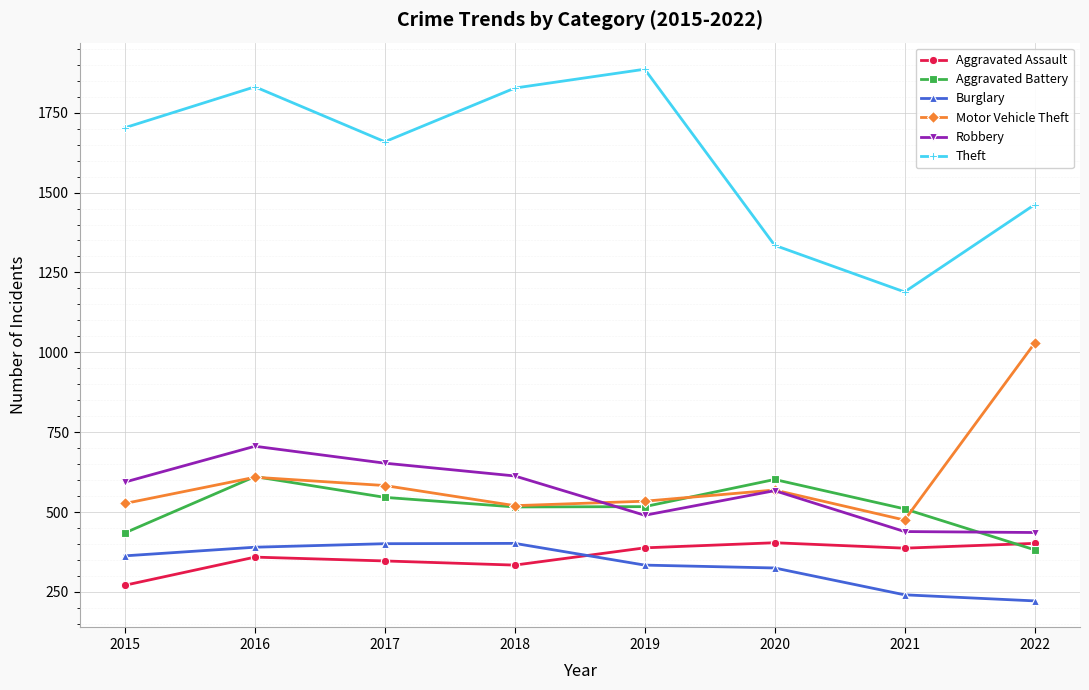

What is the difference between the highest and lowest values at 2019?

1552